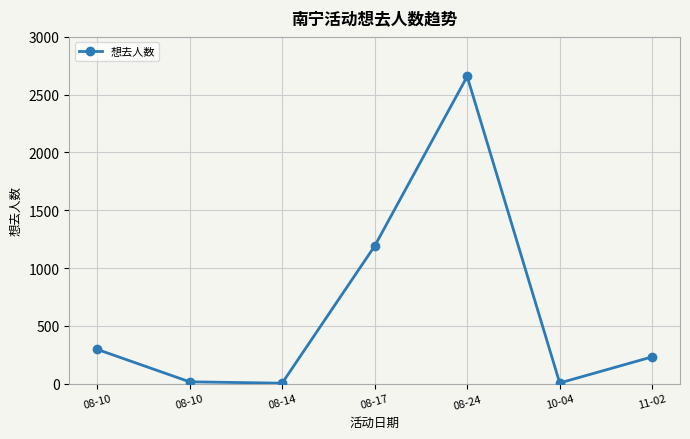

What is the average value?

629